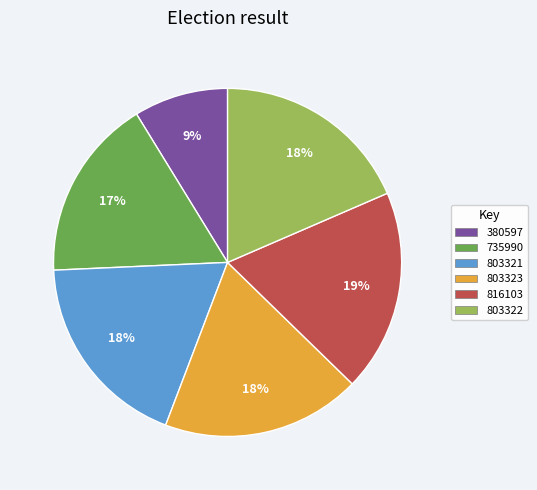

To the nearest percent, what portion does 803321 represent?

18%